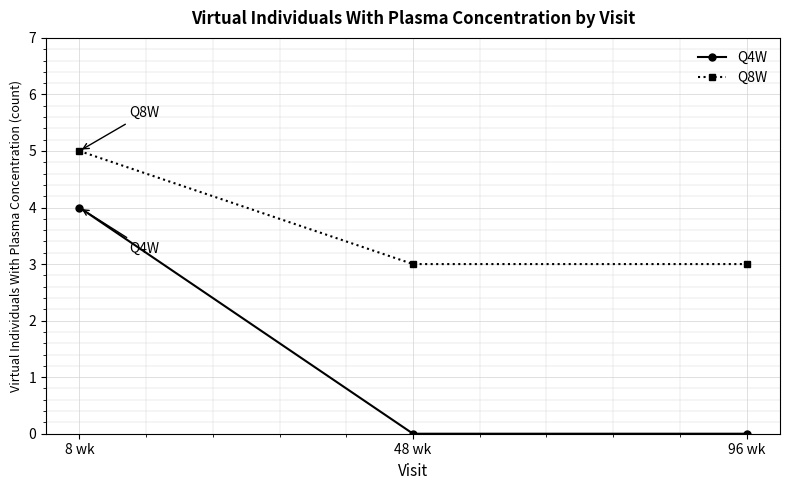

At how many categories does at least one series exceed 4?

1